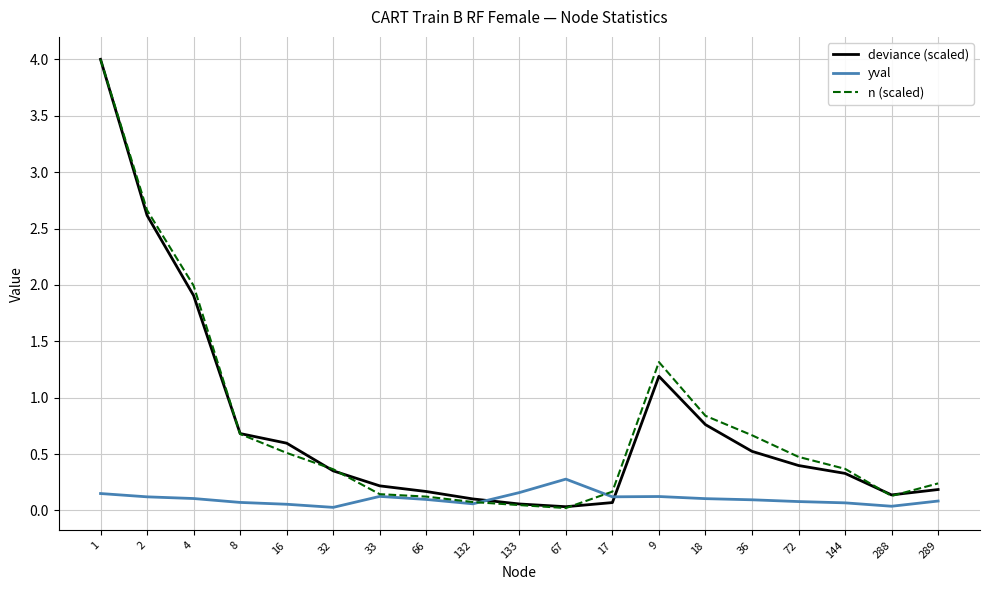

In deviance (scaled), how many points are lower than both neighbors (excluding endpoints)?

2